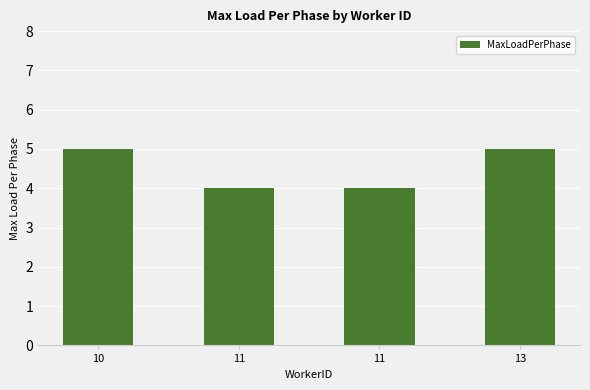

How many data points are less than 5?

2